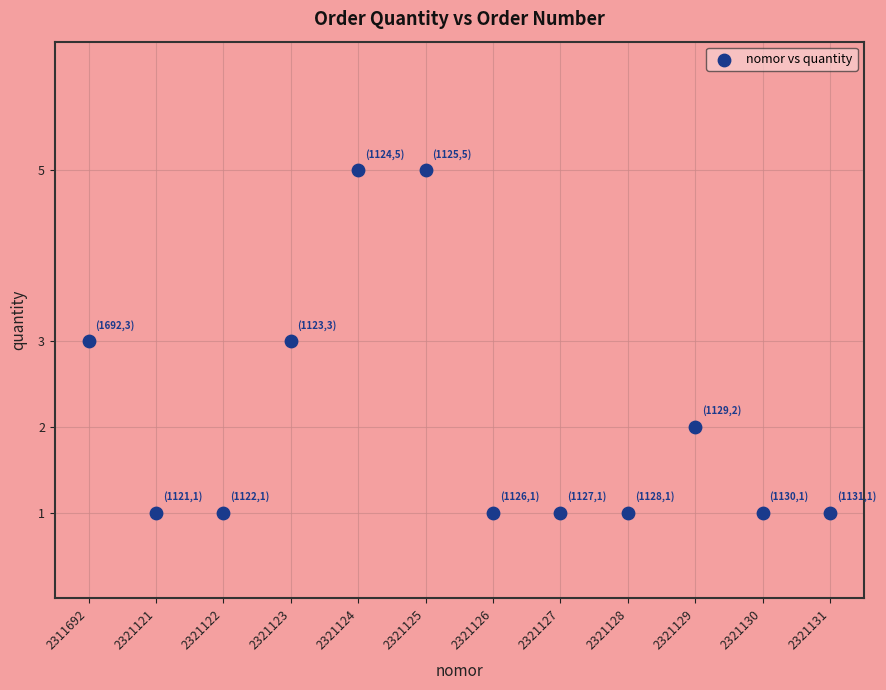

What is the range of Y values (max minus min)?

4